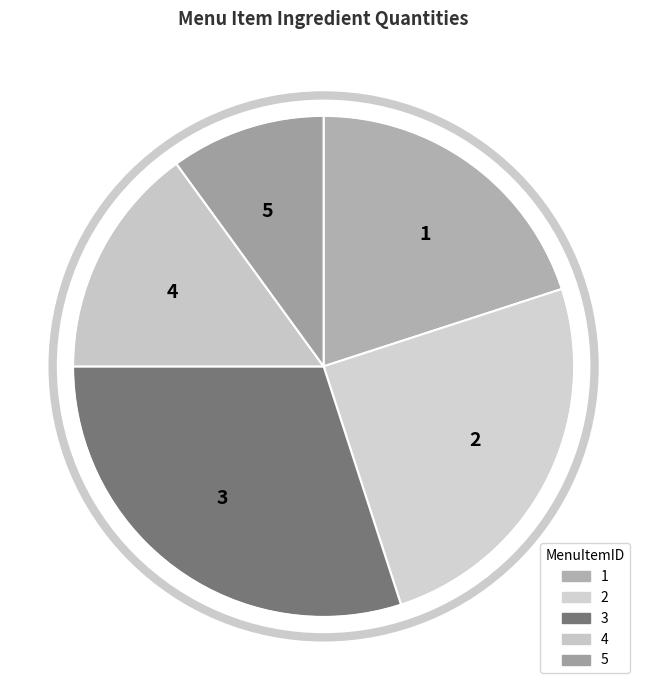

Count the number of slices in the pie.

5